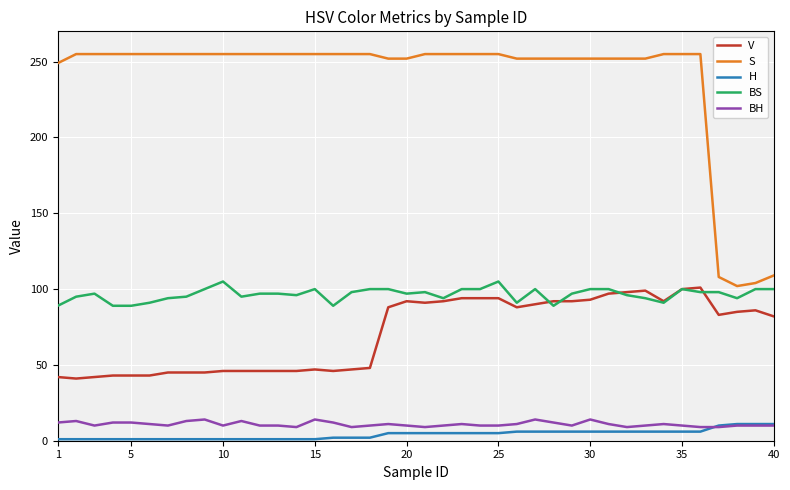

Which series has the widest spread of values?

S